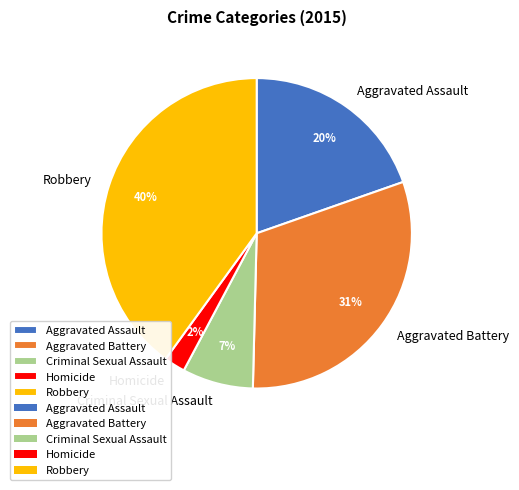

True or false: Criminal Sexual Assault accounts for 17% of the total.

False